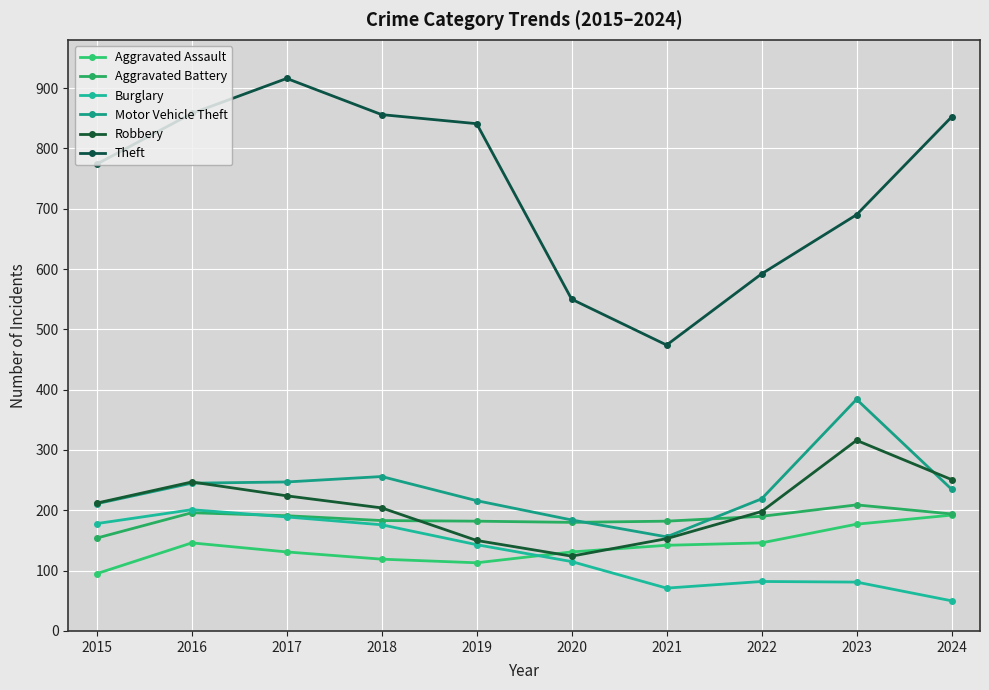

Which series changed the most between 2017 and 2024?

Burglary